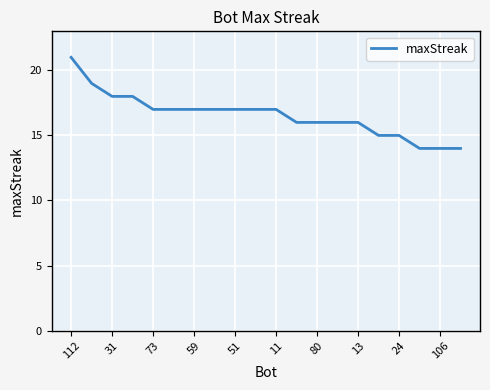

What is the greatest value displayed?

21